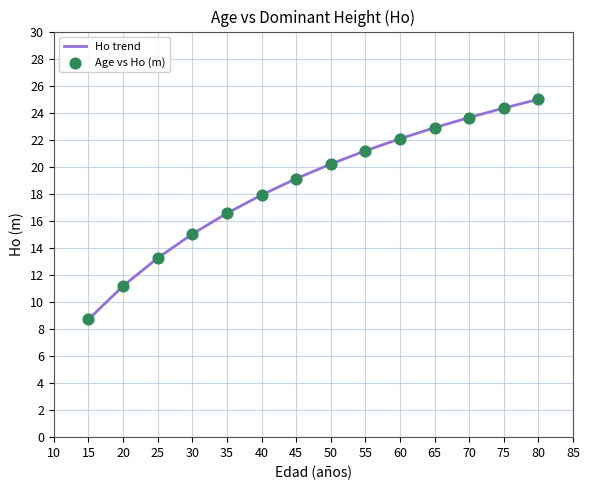

What is the difference between the maximum and minimum values?

16.3